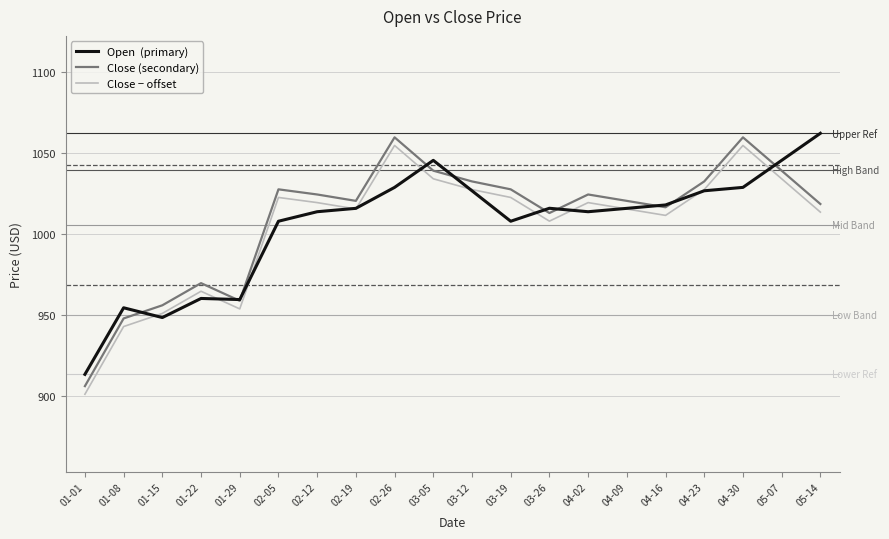

What is the total value across all series at 01-22?

2894.7